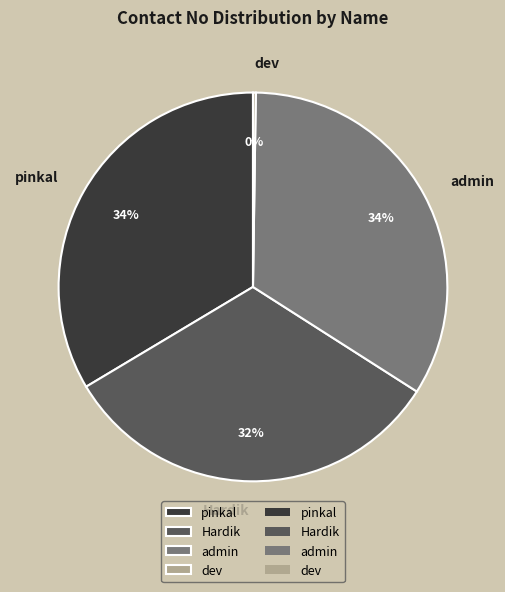

Is Hardik the majority of the pie?

No